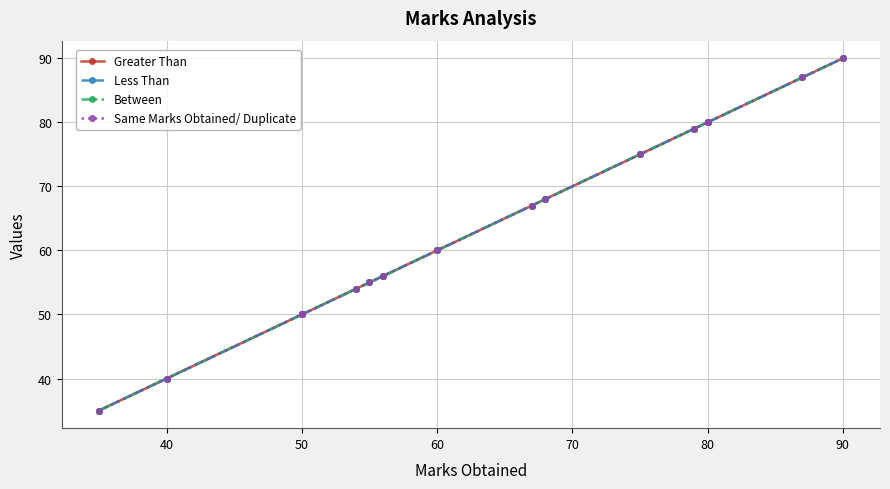

True or false: Same Marks Obtained/ Duplicate and Between intersect in this chart.

False